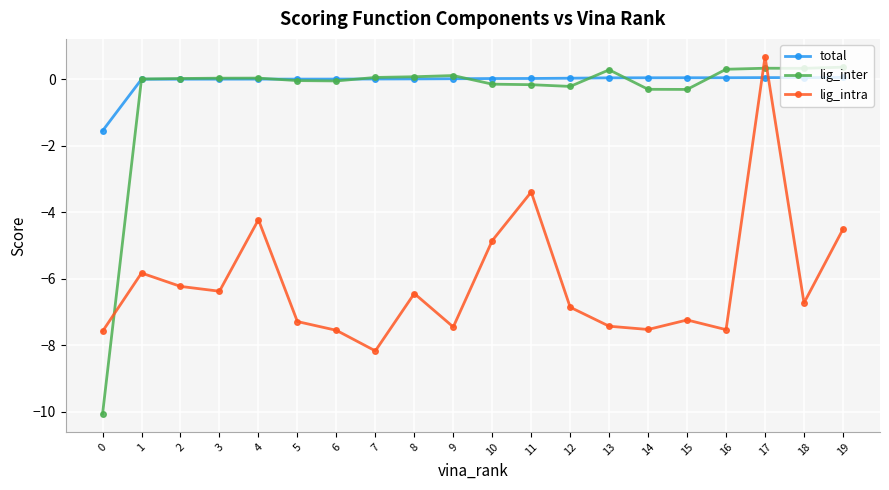

What is the sum of all lig_inter values?

-9.3